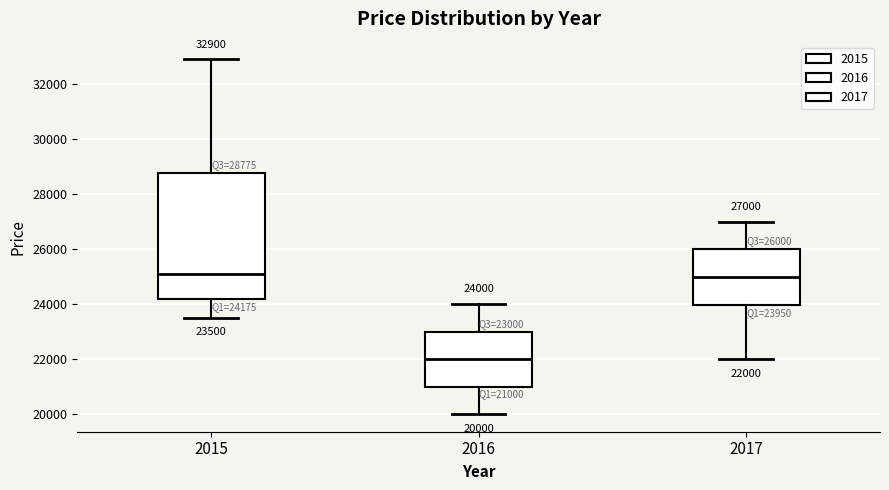

Which box's median line is the lowest?

2016